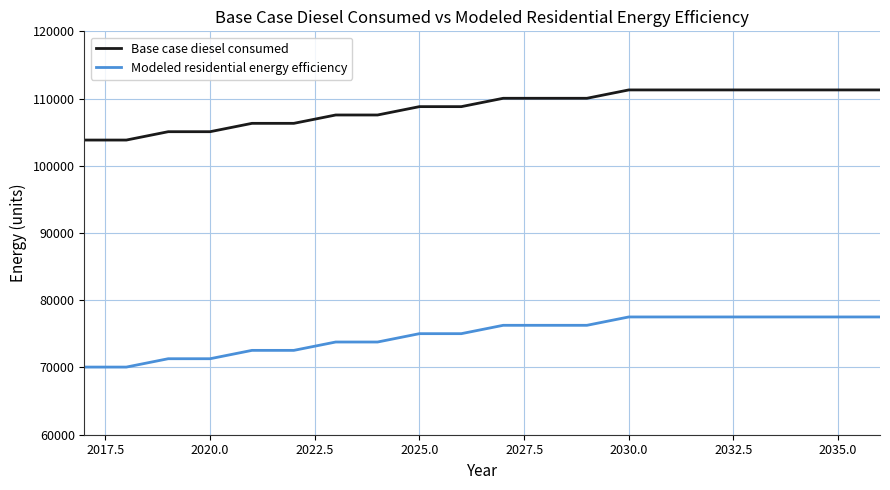

What is the difference between the maximum and minimum values in the Base case diesel consumed series?

7455.3